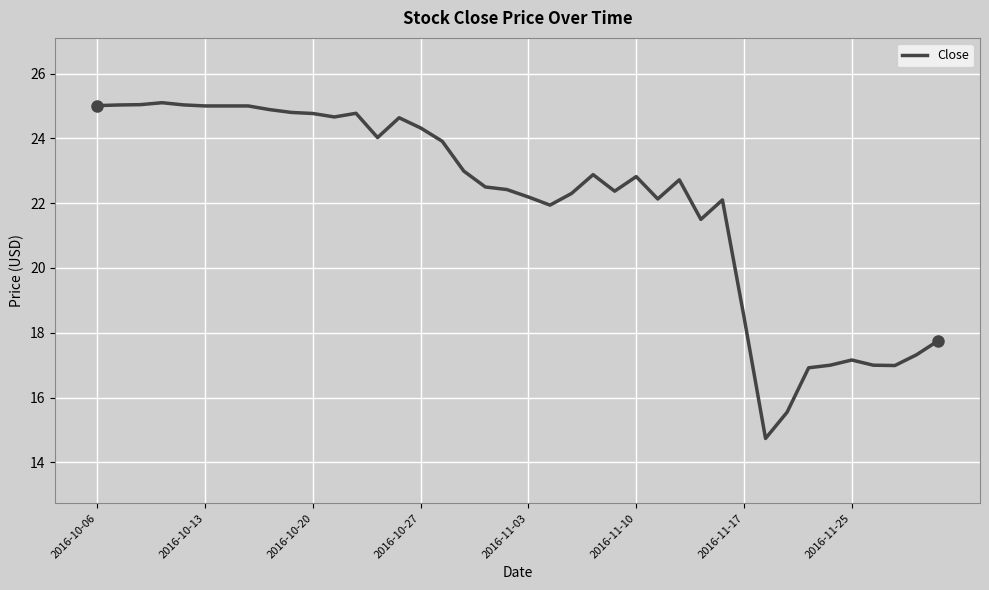

What is the smallest value displayed?

14.7